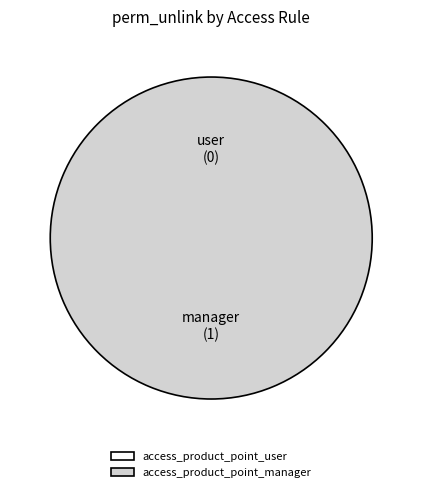

What percentage is NOT represented by access_product_point_user?

100.0%